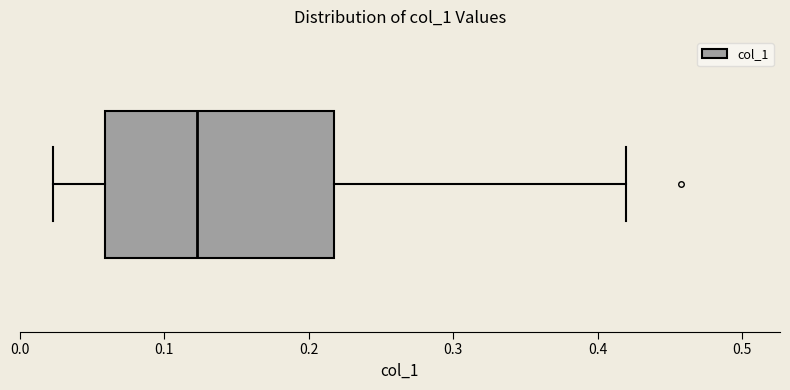

Read this box plot against the x-axis: the position of the median line, the range covered by the box, and the ends of both whiskers. The values are not printed on the chart, so give them approximately, as read against the axis.

median 0.12, box 0.06 to 0.22, whiskers 0.02 to 0.42